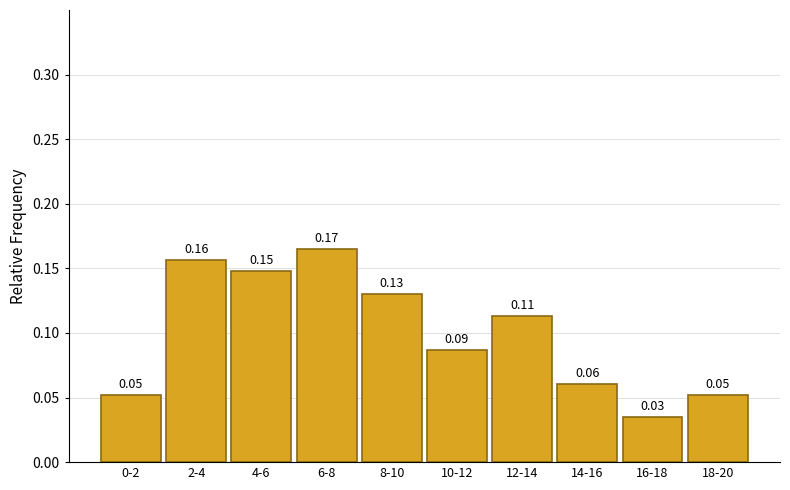

Which has a higher value, 10-12 or 6-8?

6-8